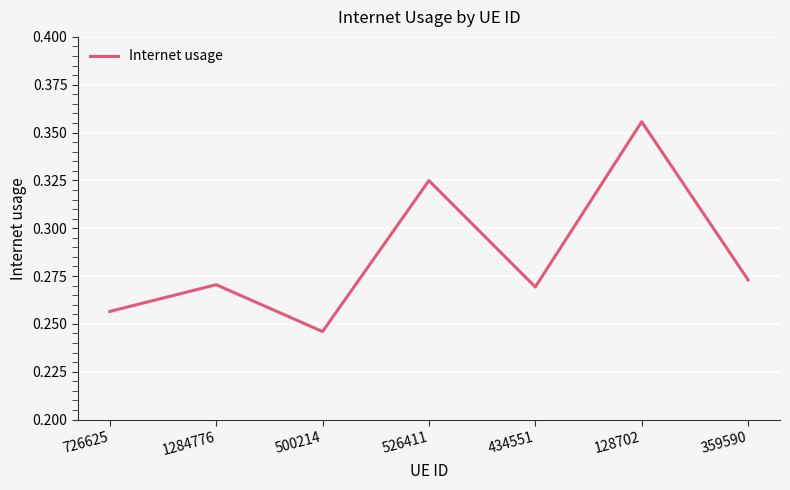

How many series are shown in this chart?

1